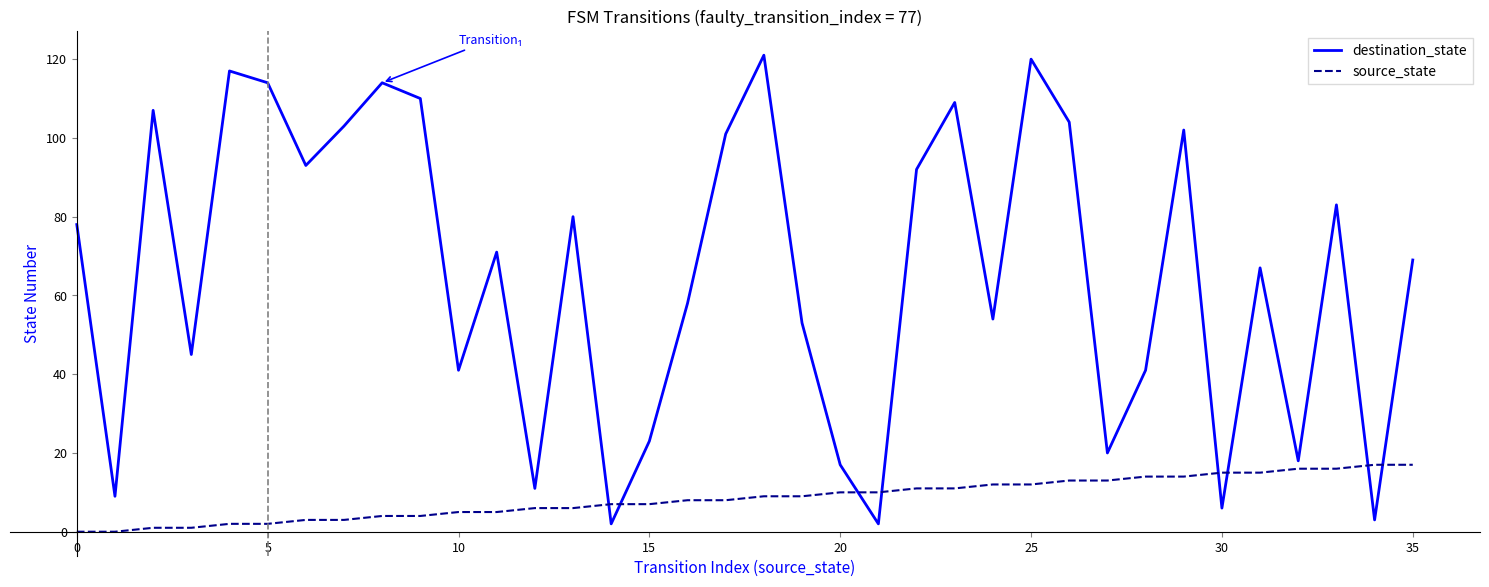

Which series ends up on top after the final intersection of source_state and destination_state?

destination_state